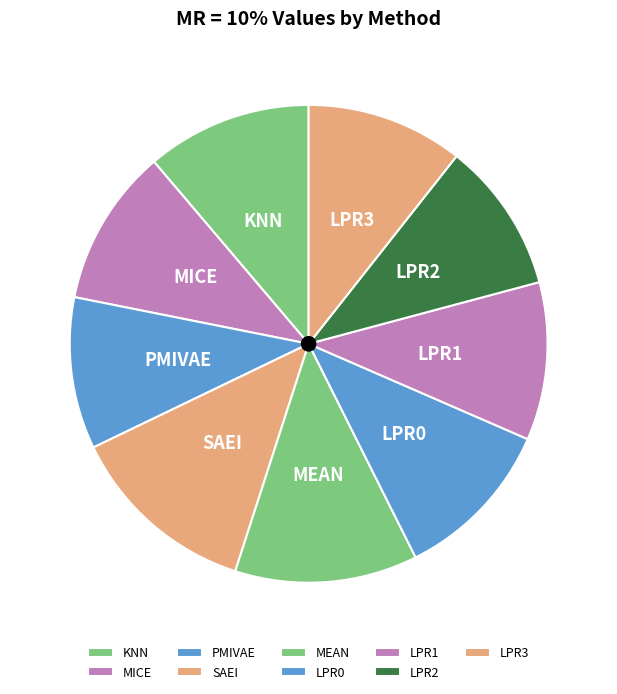

Does any single category account for the majority?

No